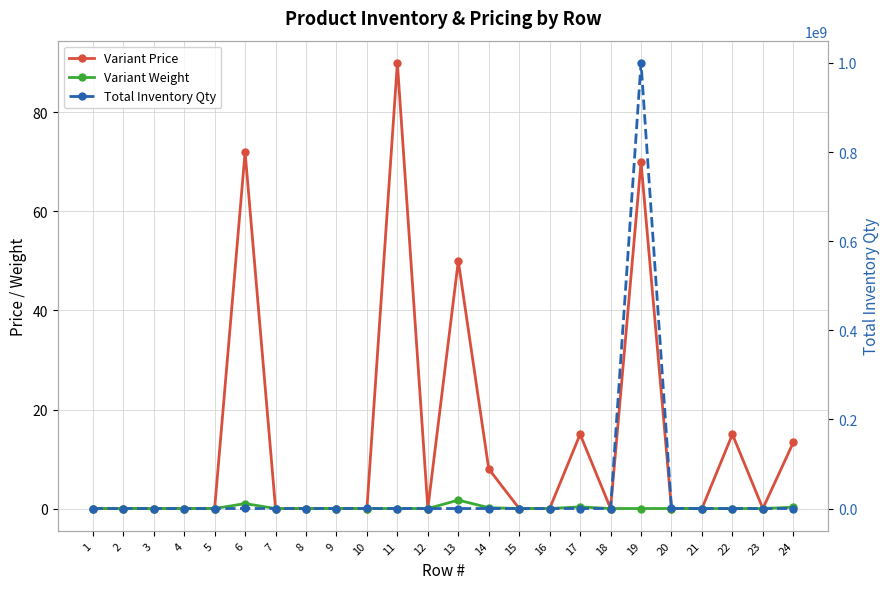

How many interior local valleys does the Variant Price series have?

3